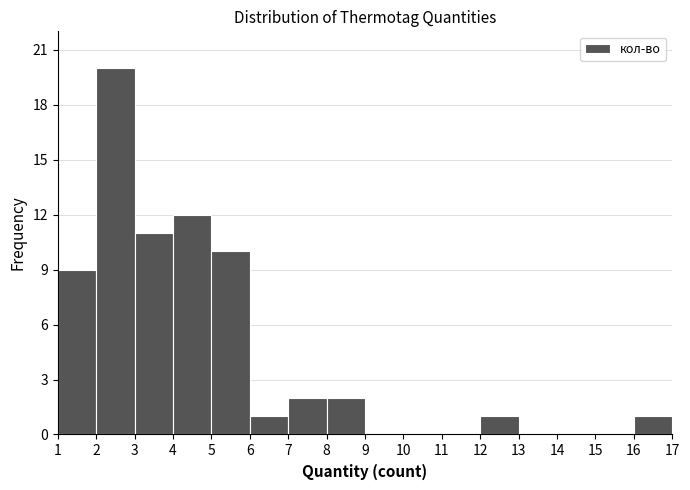

Reading left to right, list every bar in this chart as the range it spans on the x-axis followed by its height. The values are not printed on the chart, so give them approximately, as read against the axis.

1 to 2: 9
2 to 3: 20
3 to 4: 11
4 to 5: 12
5 to 6: 10
6 to 7: 1
7 to 8: 2
8 to 9: 2
9 to 10: 0
10 to 11: 0
11 to 12: 0
12 to 13: 1
13 to 14: 0
14 to 15: 0
15 to 16: 0
16 to 17: 1